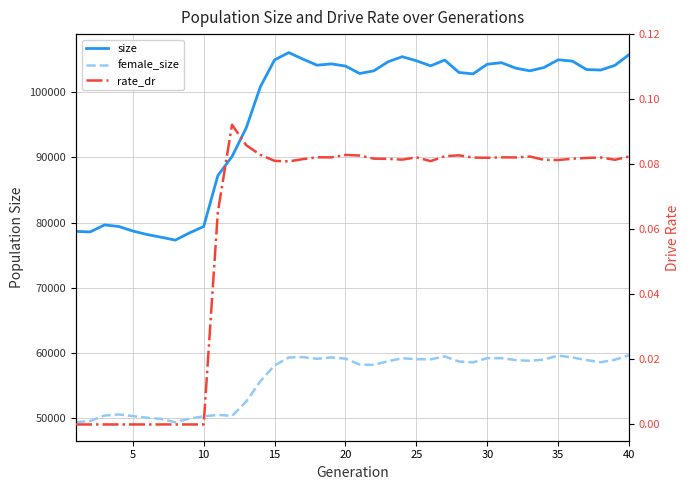

What is the value of the female_size point at the 30th from the left?

59245.0